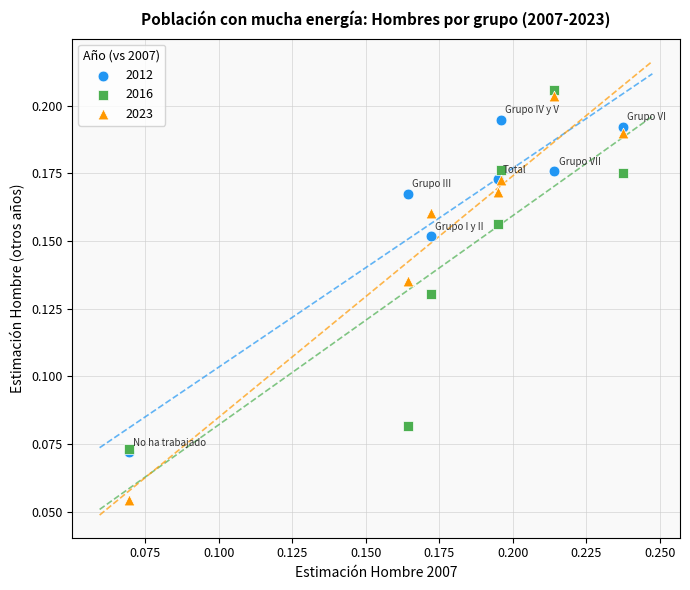

What are all the series names shown in the legend?

2012, 2016, 2023